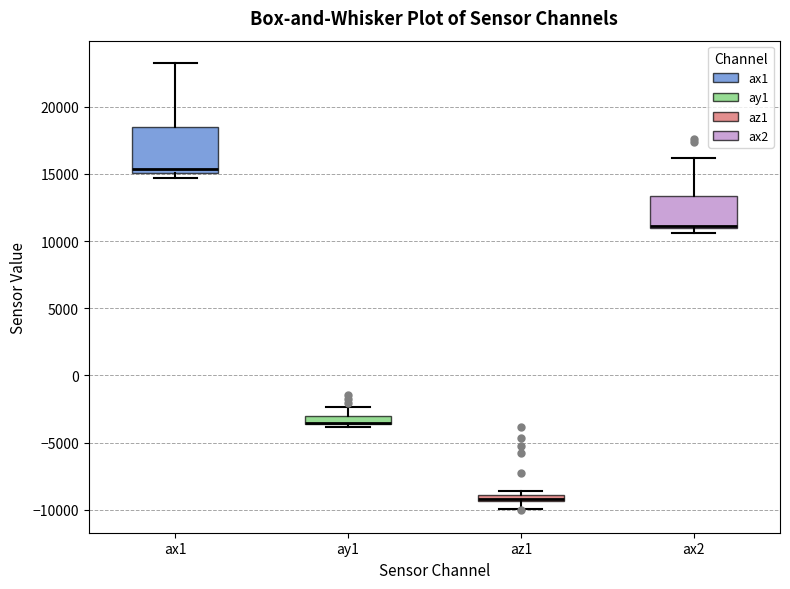

Which box is the tallest, from its lower edge to its upper edge?

ax1